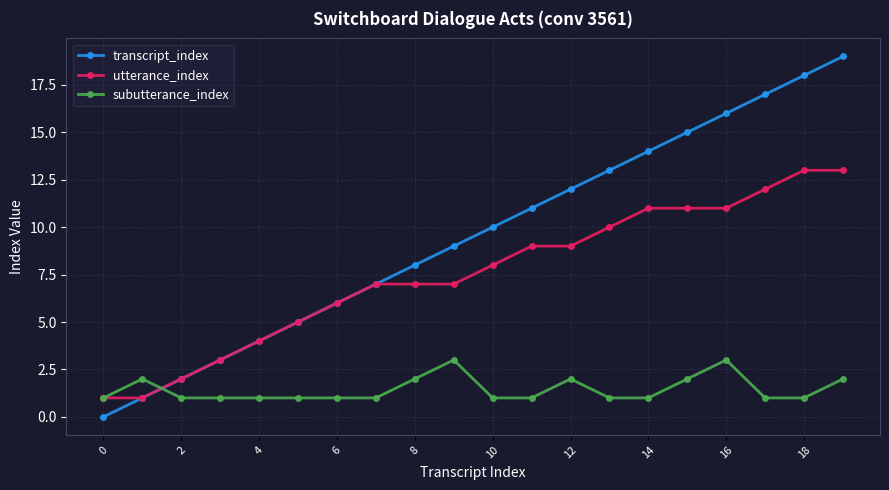

How many times do subutterance_index and transcript_index cross each other?

1